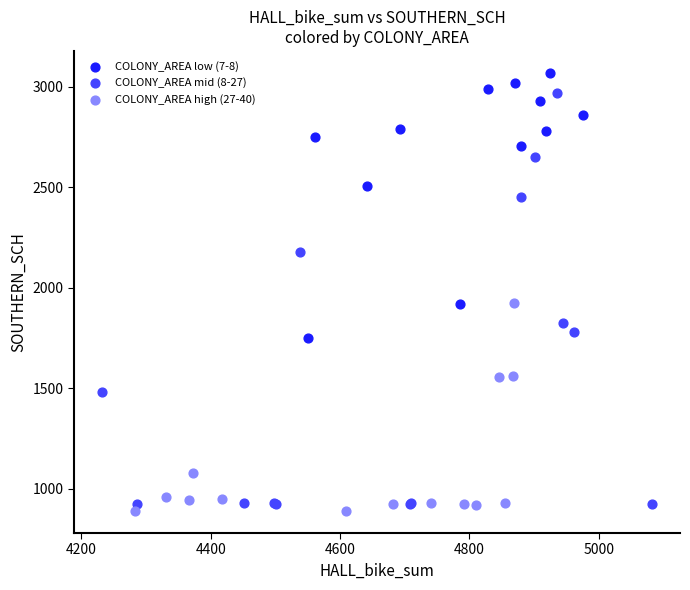

What are all the series names shown in the legend?

COLONY_AREA low (7-8), COLONY_AREA mid (8-27), COLONY_AREA high (27-40)